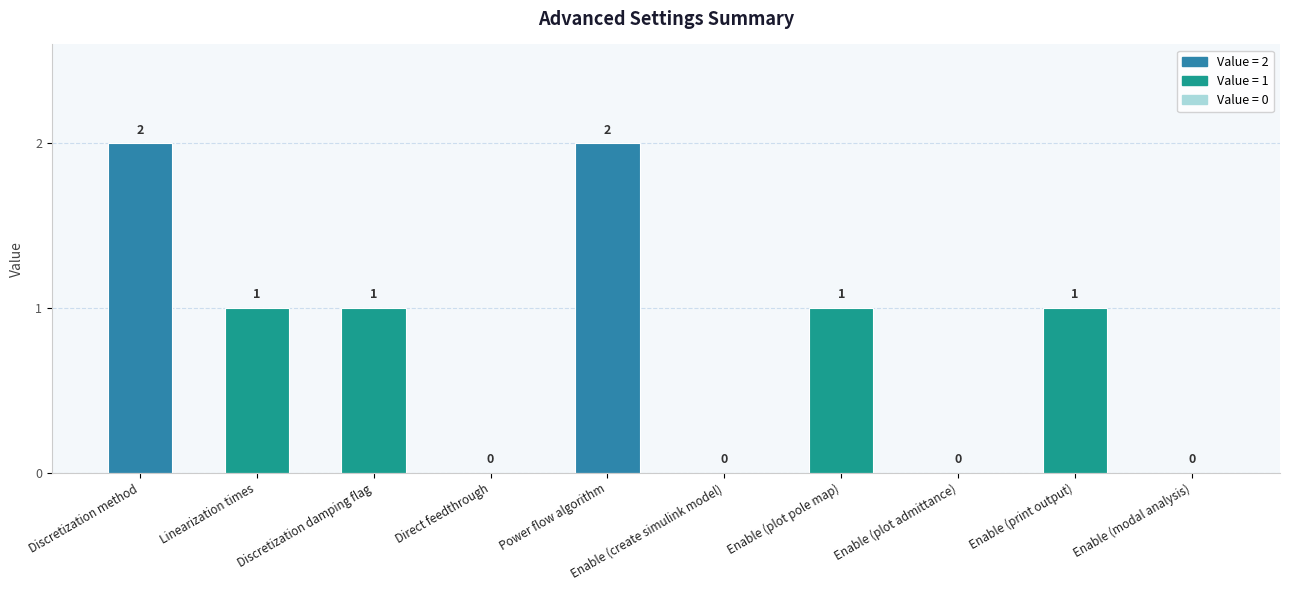

What is the sum of all values?

8